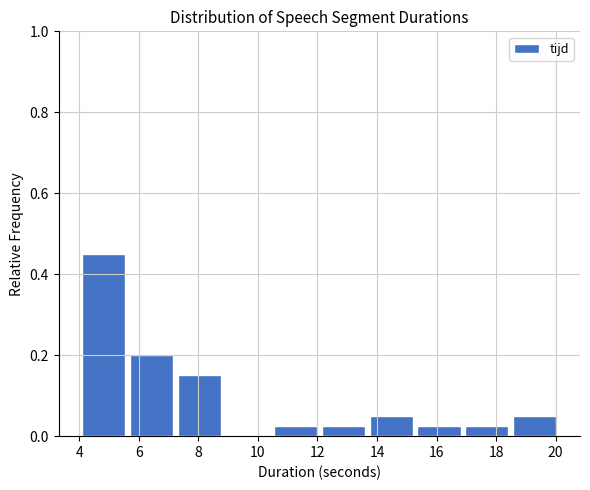

Which range on the x-axis has the tallest bar?

4.0 to 5.6